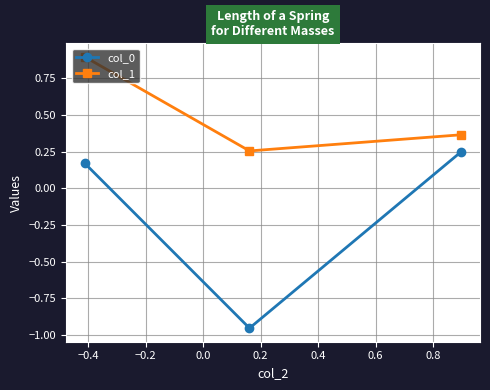

Is this an area chart (filled region under the line)?

No